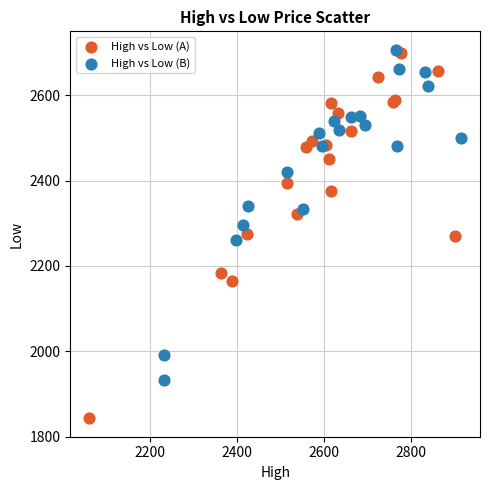

Which series has the largest Y range (max minus min)?

High vs Low (A)